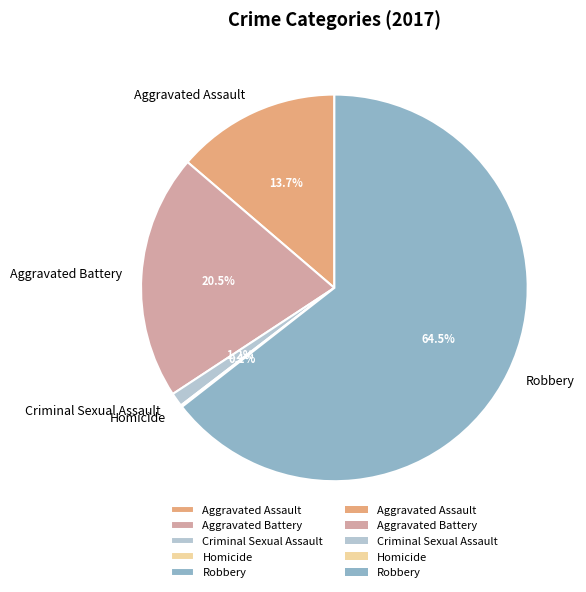

Which slice represents more than half of the pie?

Robbery